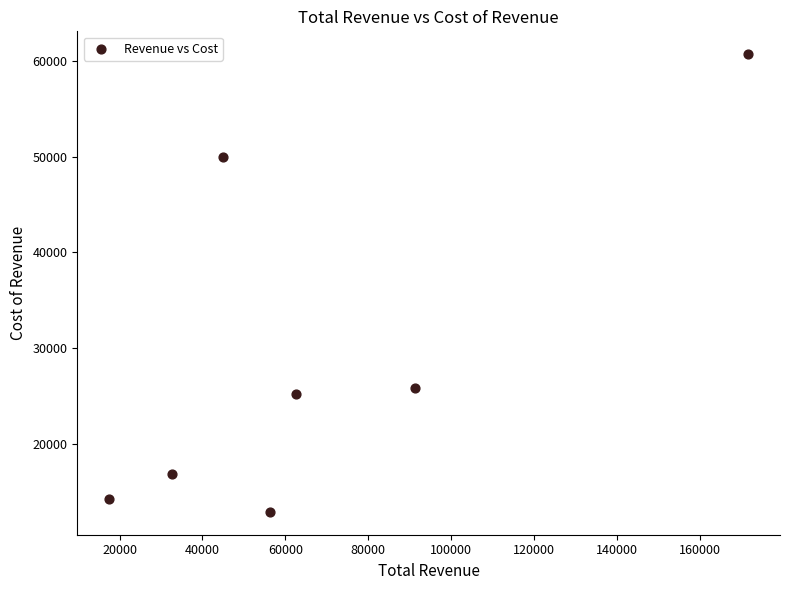

What Y value in the scatter plot is closest to 36800?

25800